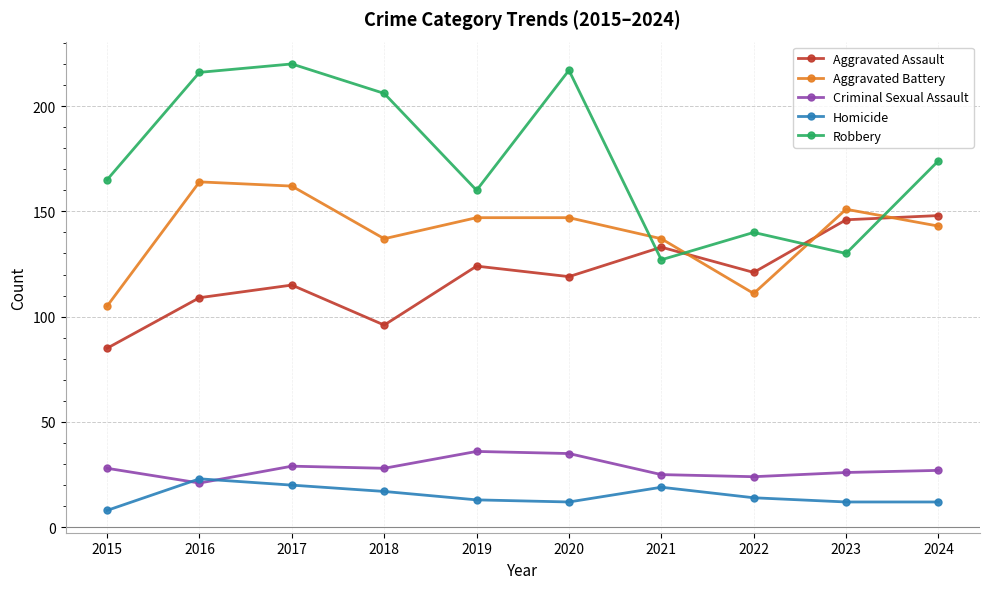

What is the sum of the Aggravated Assault values at 2015 and 2023?

231